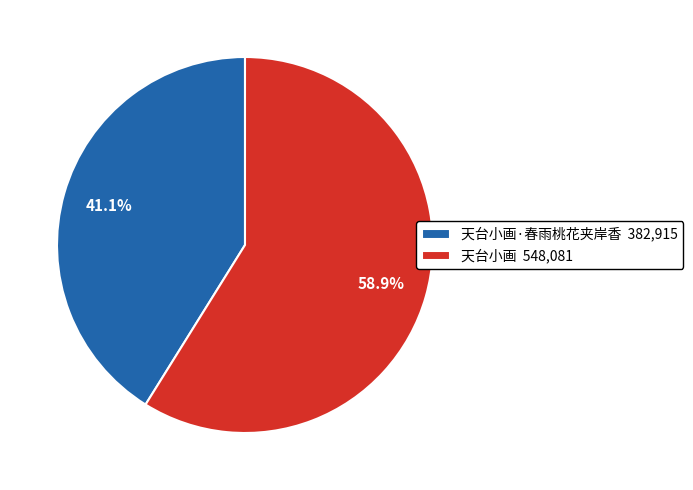

Which category has the smallest portion of the pie?

天台小画·春雨桃花夹岸香 382,915